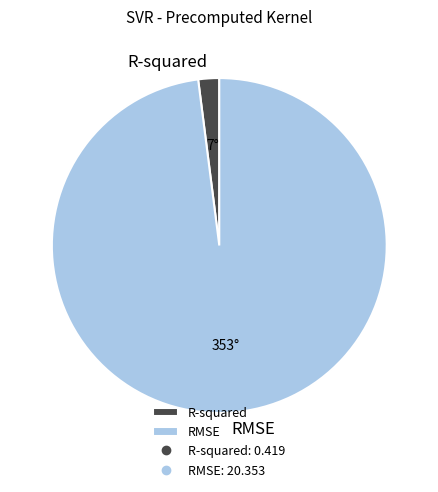

Which has a higher value, R-squared or RMSE?

RMSE